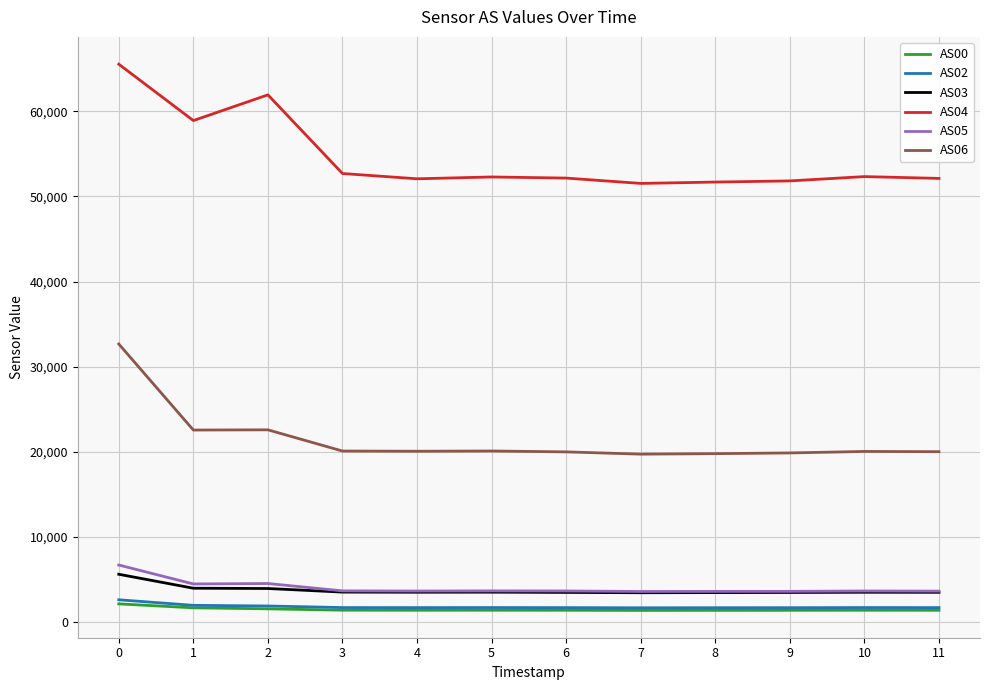

Which series has the largest range (max minus min)?

AS04